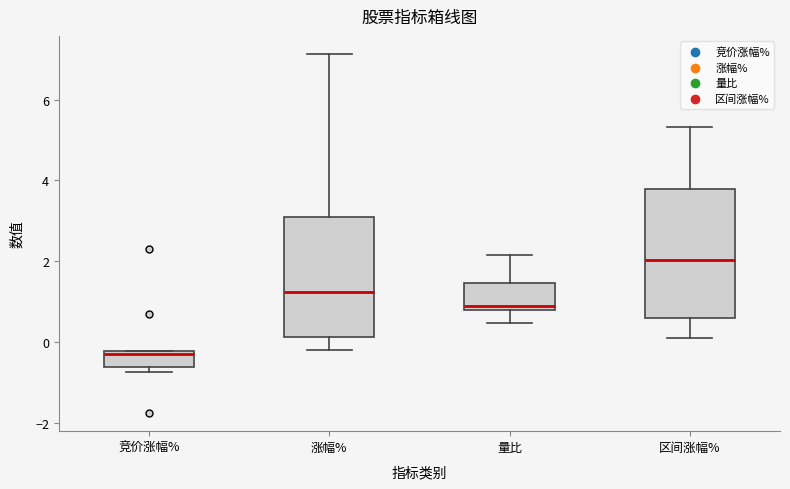

Where is the lower edge of the box for 区间涨幅% on the y-axis? The values are not printed on the chart, so give them approximately, as read against the axis.

0.6